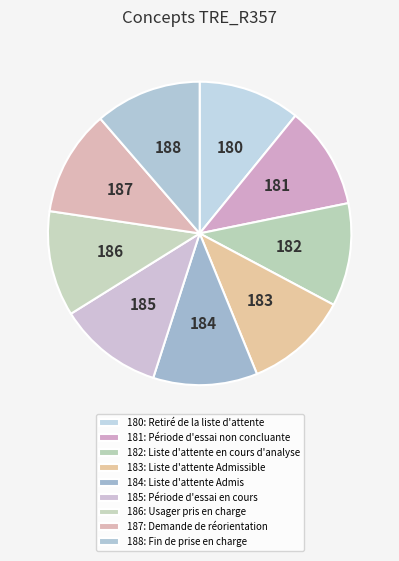

How many segments does this pie chart have?

9